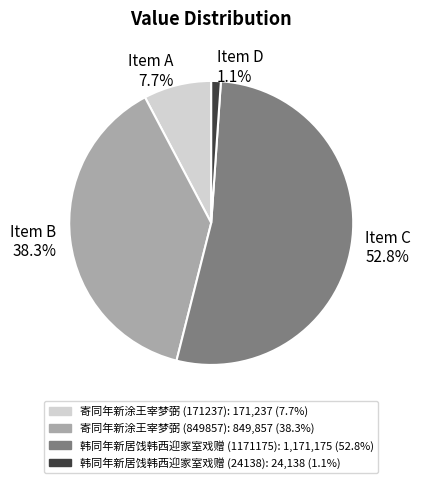

What percentage do 韩同年新居饯韩西迎家室戏赠 (1171175) and 寄同年新涂王宰梦弼 (171237) together represent?

60.6%